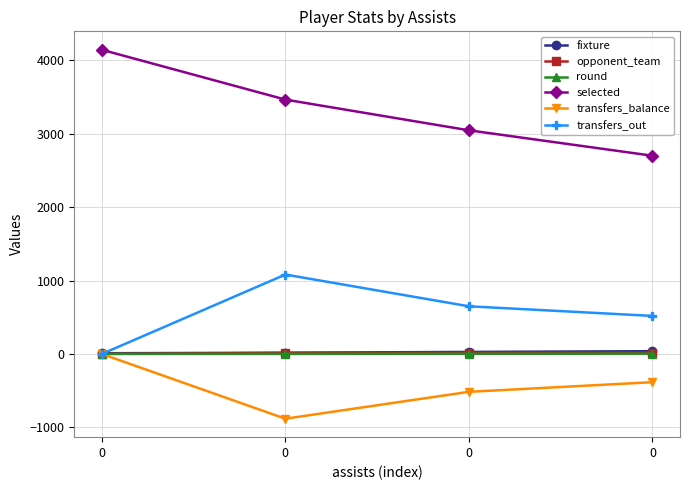

How many values in the opponent_team series are below 17?

2